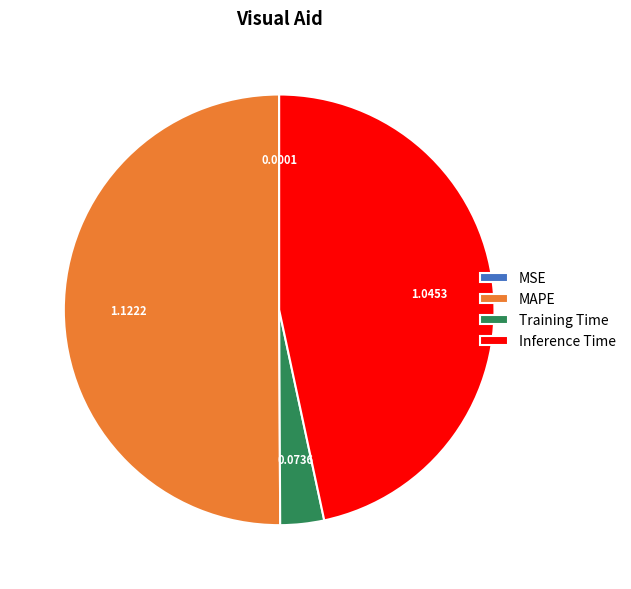

What is the ratio of the value at MAPE to the value at Inference Time?

1.1